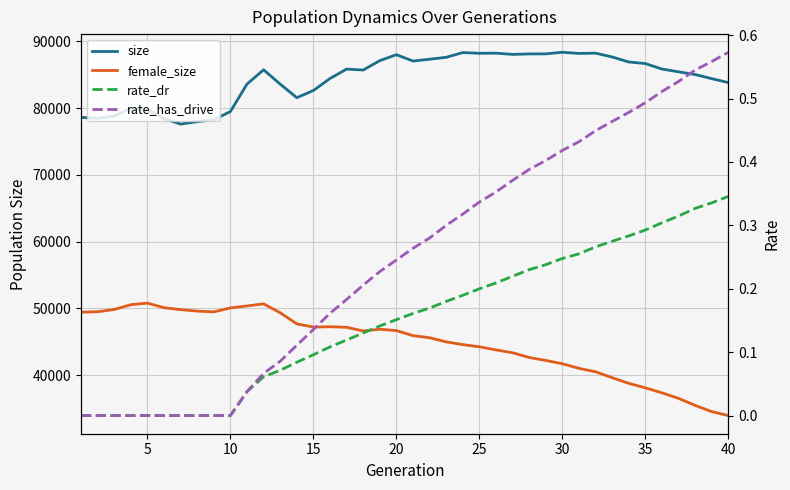

True or false: rate_has_drive and size cross at least once.

False